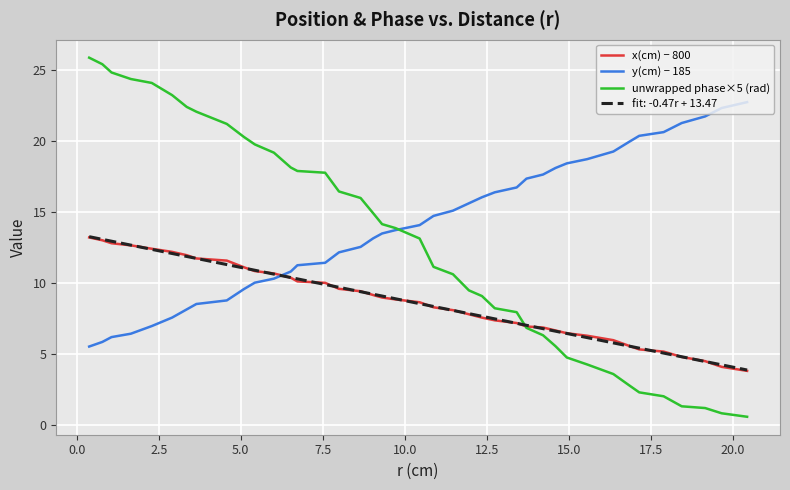

What is the lowest value of the x(cm) − 800 series?

3.8